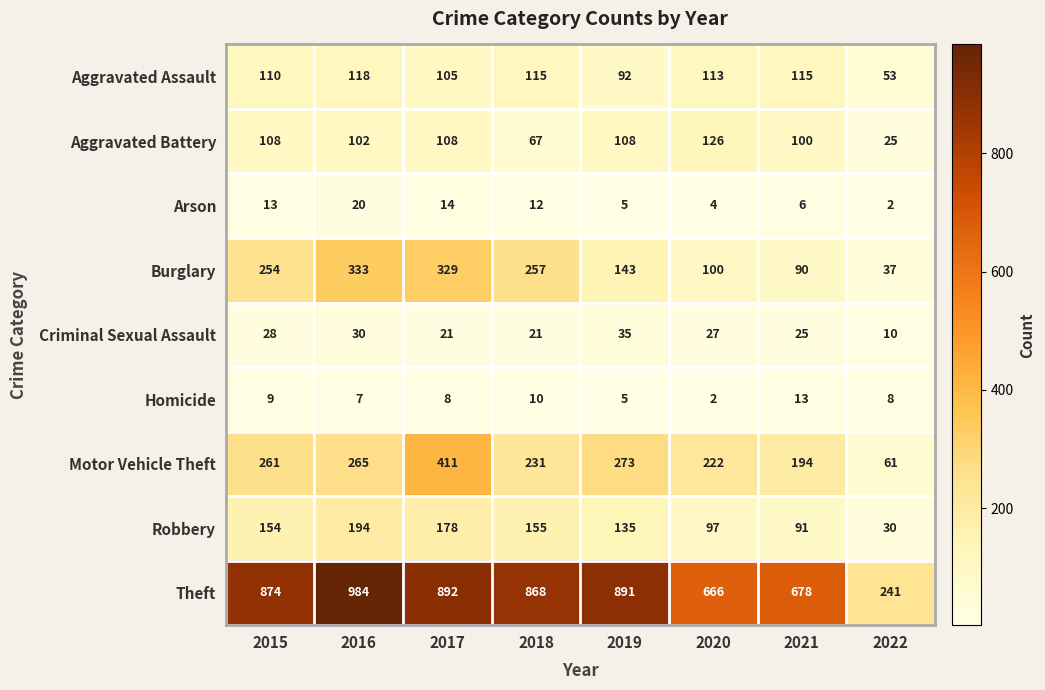

What is the difference between the second highest and second lowest values in the Motor Vehicle Theft series?

79